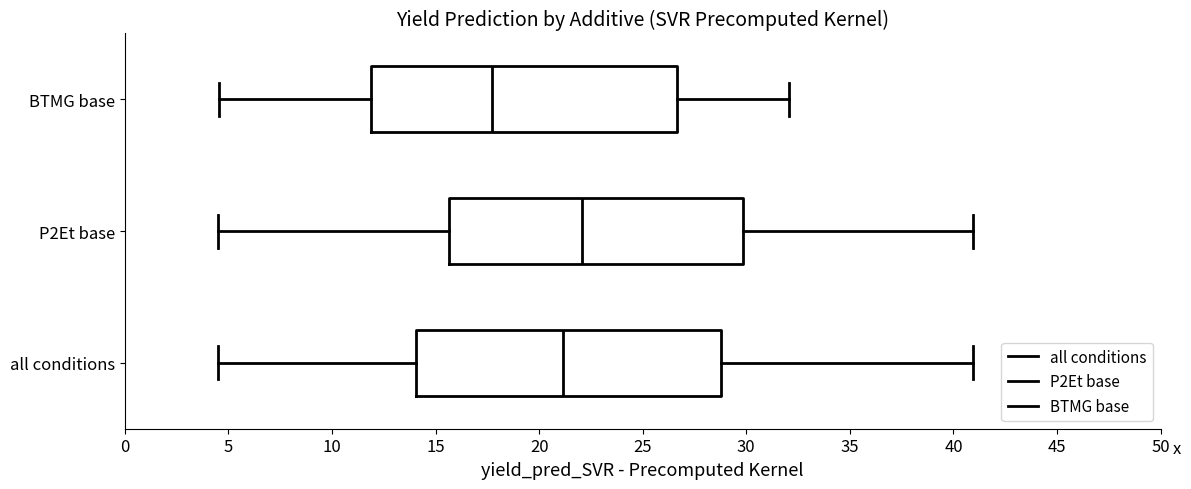

Reading bottom to top, transcribe this box plot: for each box, give where its median line is, the range the box spans, and where its two whiskers end, as read against the x-axis. The values are not printed on the chart, so give them approximately, as read against the axis.

all conditions: median 21.0, box 14.0 to 29.0, whiskers 4.5 to 41.0
P2Et base: median 22.0, box 15.5 to 30.0, whiskers 4.5 to 41.0
BTMG base: median 17.5, box 12.0 to 26.5, whiskers 4.5 to 32.0